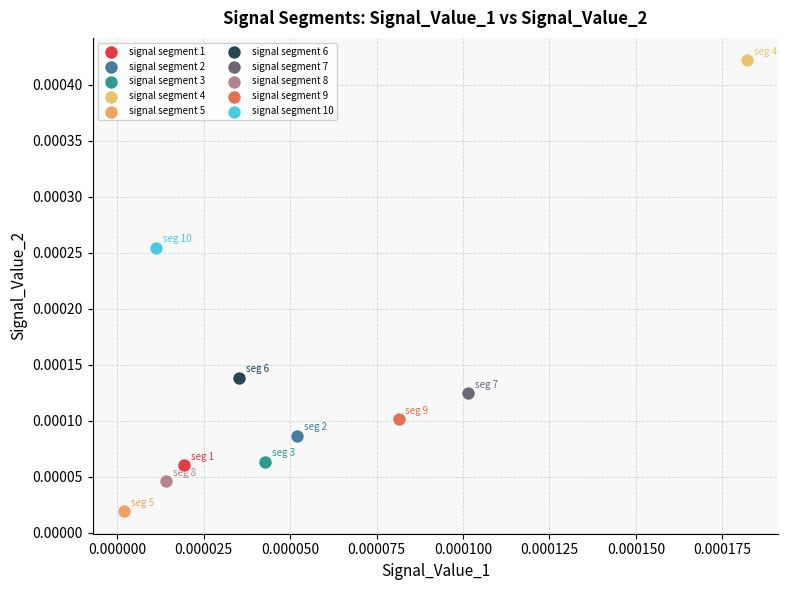

What are all the series names shown in the legend?

signal segment 1, signal segment 2, signal segment 3, signal segment 4, signal segment 5, signal segment 6, signal segment 7, signal segment 8, signal segment 9, signal segment 10